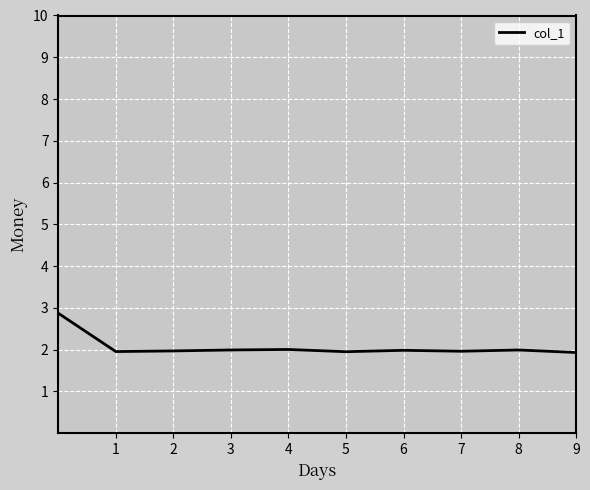

What is the difference between the maximum and minimum values?

0.9